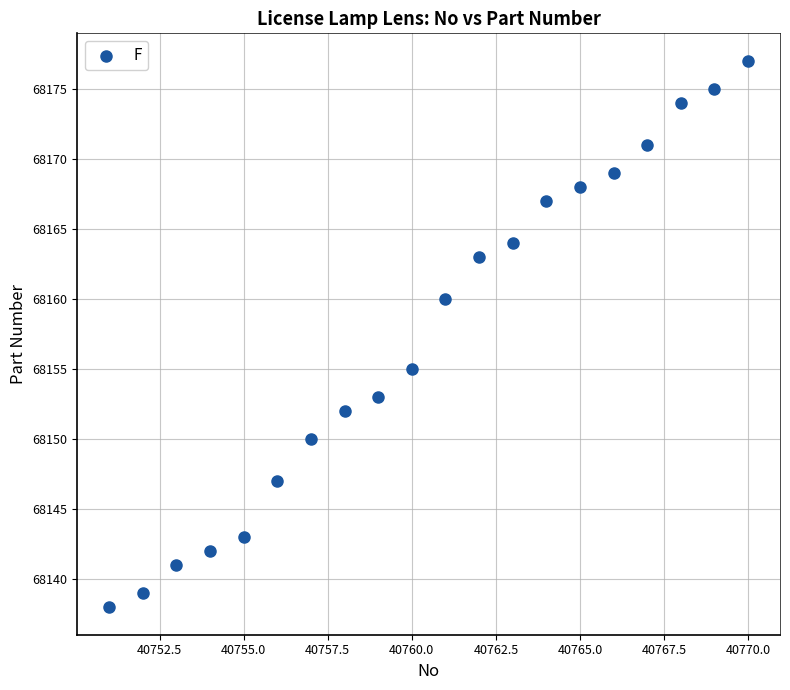

What Y value in the scatter plot is closest to 68157?

68155